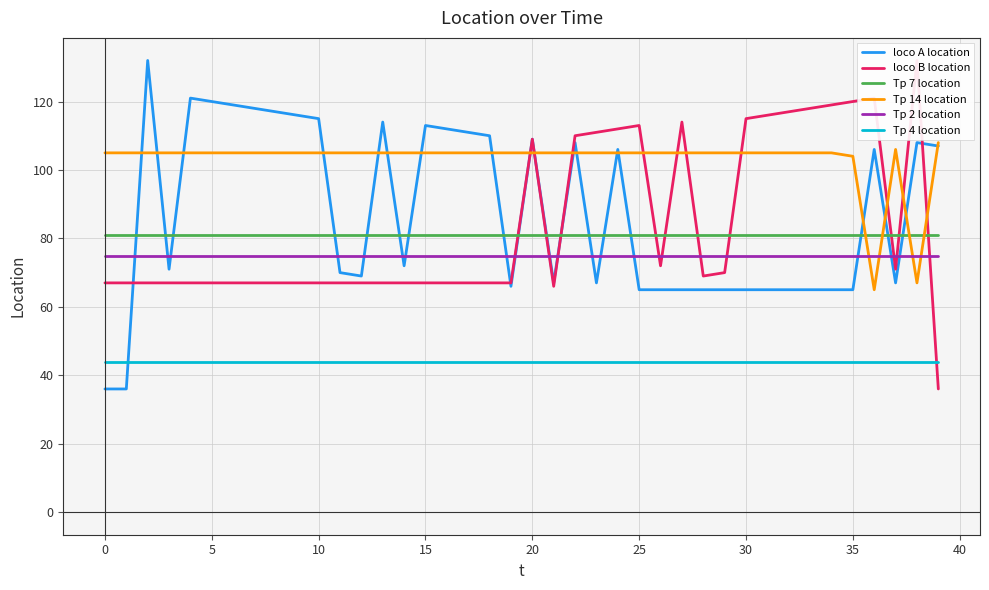

Which series has the largest total across all categories?

Tp 14 location